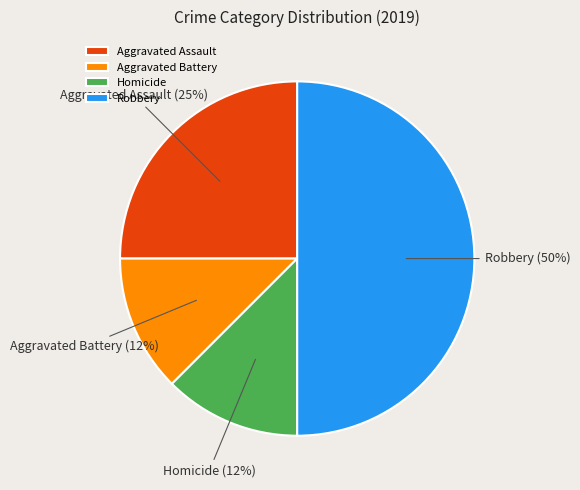

Which slice is the largest?

Robbery